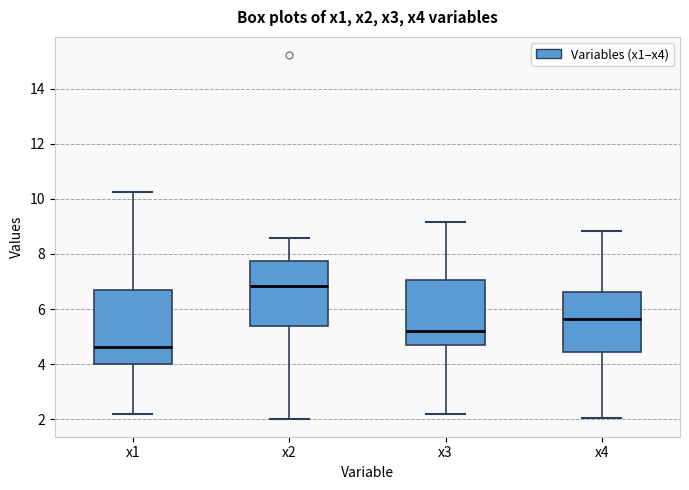

Reading left to right, read every box against the y-axis: the position of its median line, the range the box covers, and the ends of its whiskers. The values are not printed on the chart, so give them approximately, as read against the axis.

x1: median 4.6, box 4.0 to 6.8, whiskers 2.2 to 10.2
x2: median 6.8, box 5.4 to 7.8, whiskers 2.0 to 8.6
x3: median 5.2, box 4.6 to 7.0, whiskers 2.2 to 9.2
x4: median 5.6, box 4.4 to 6.6, whiskers 2.0 to 8.8